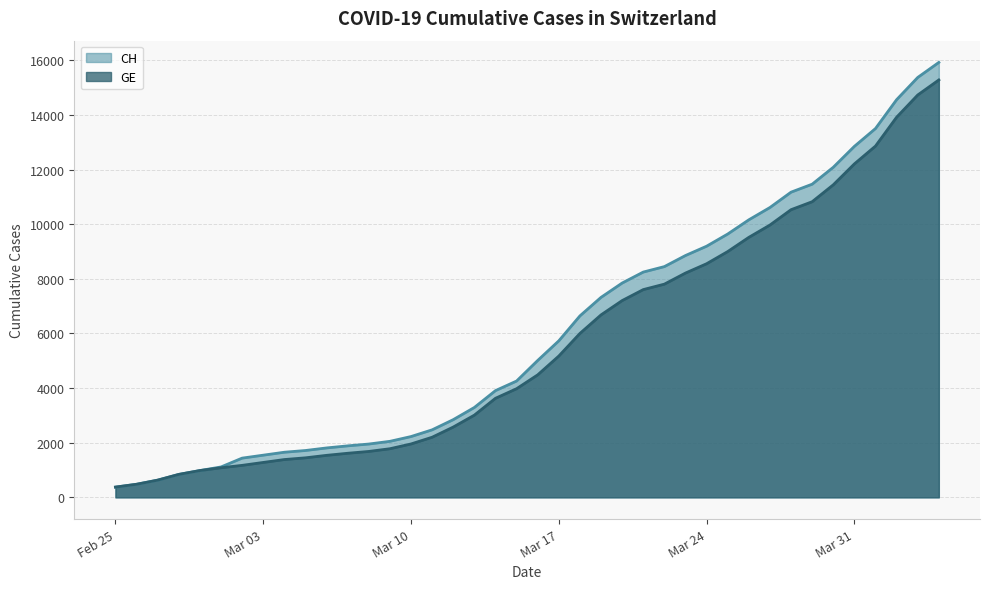

True or false: GE and CH cross at least once.

False